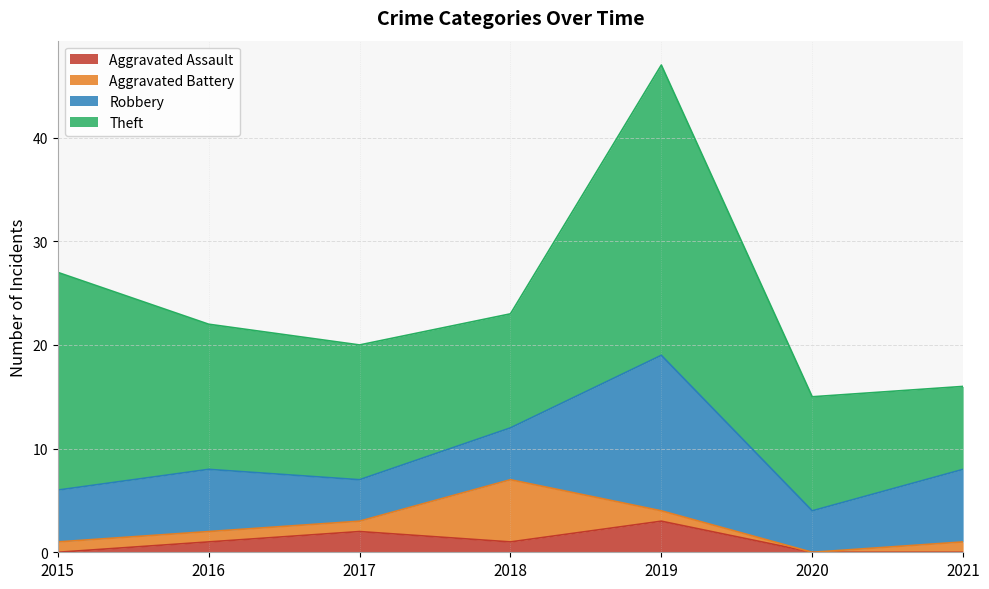

Which series has the widest spread of values?

Theft